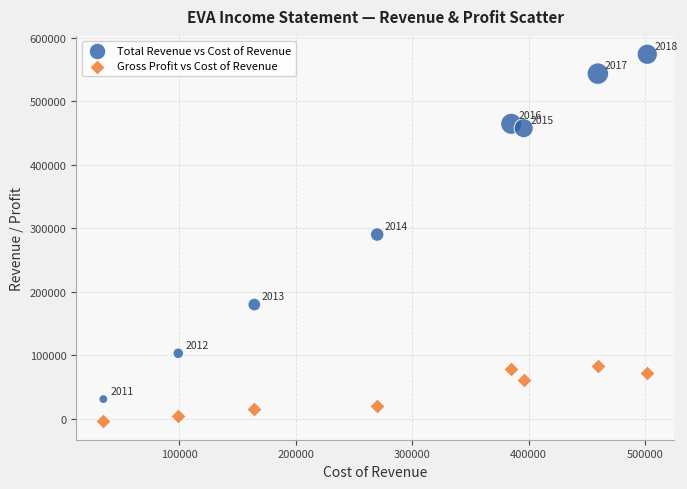

What are all the series names shown in the legend?

Total Revenue vs Cost of Revenue, Gross Profit vs Cost of Revenue